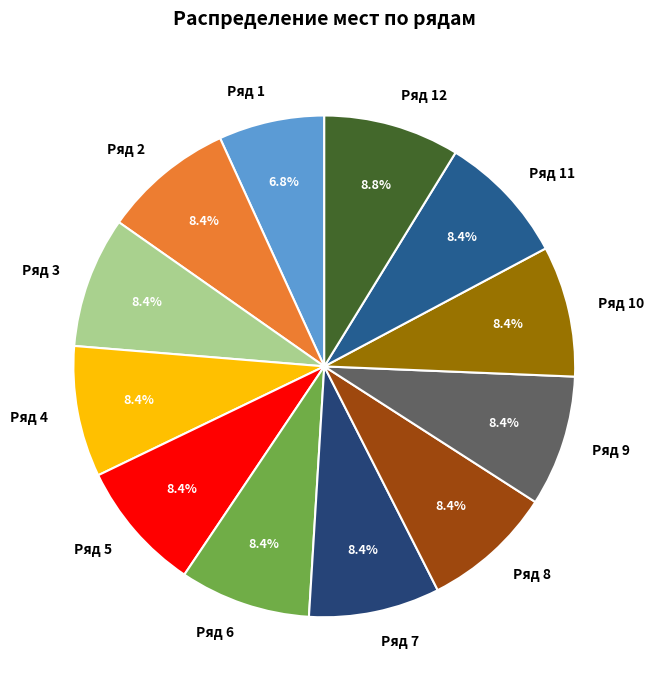

Count the number of slices in the pie.

12